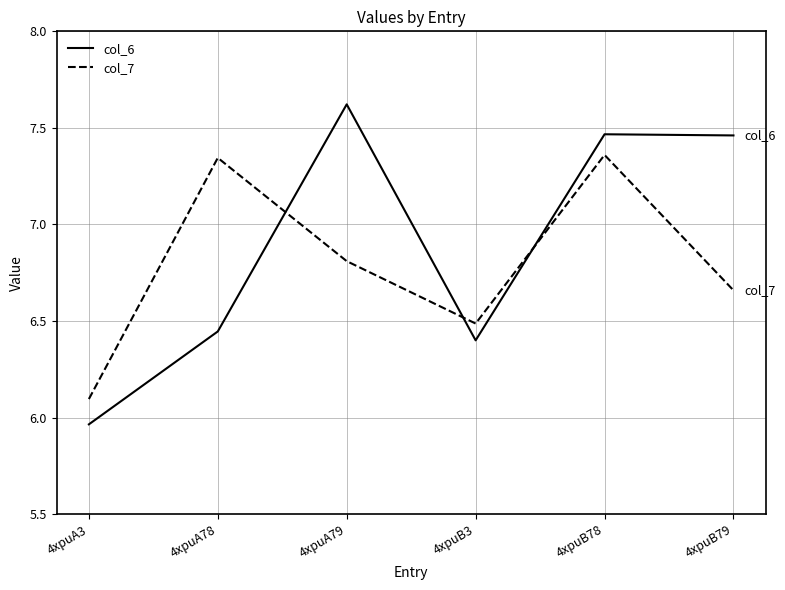

How many distinct data groups are displayed?

2